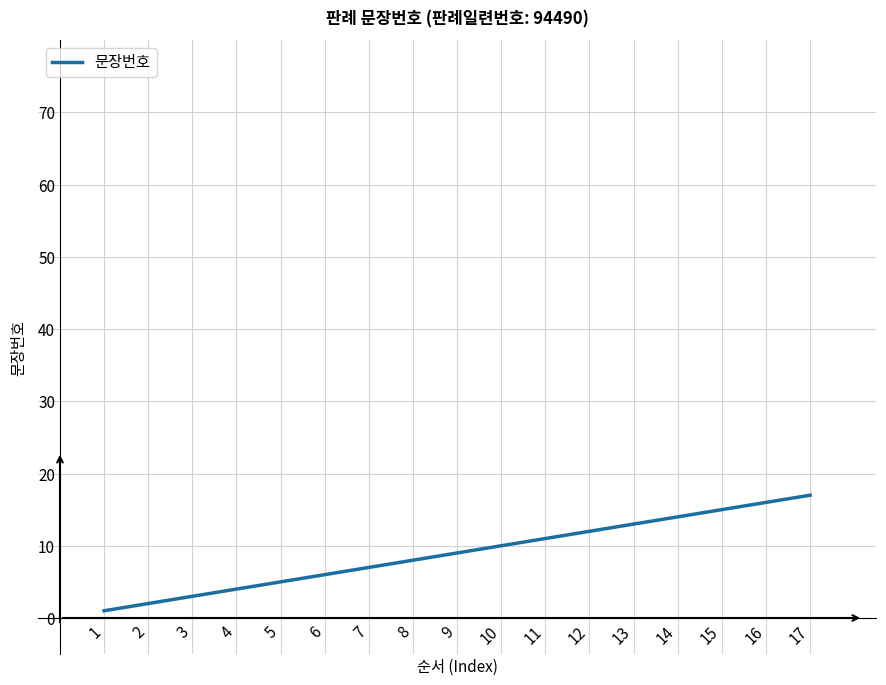

What is the change in value from 1 to 12?

+11